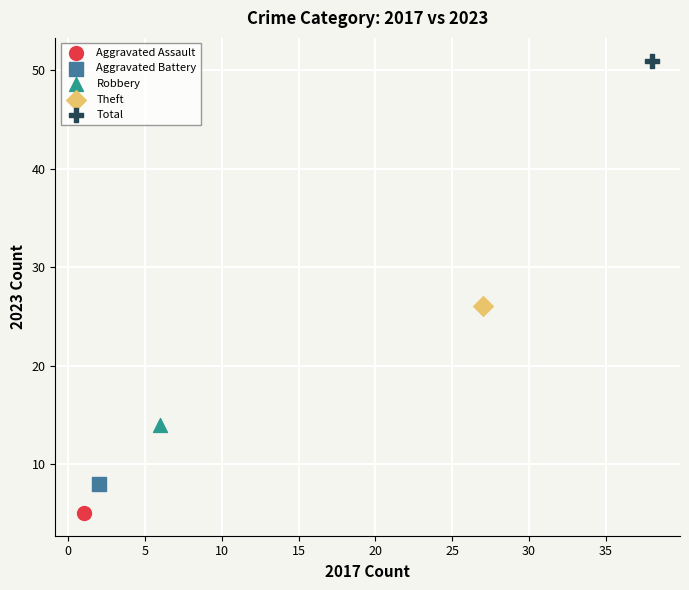

Which series reaches the minimum Y coordinate?

Aggravated Assault